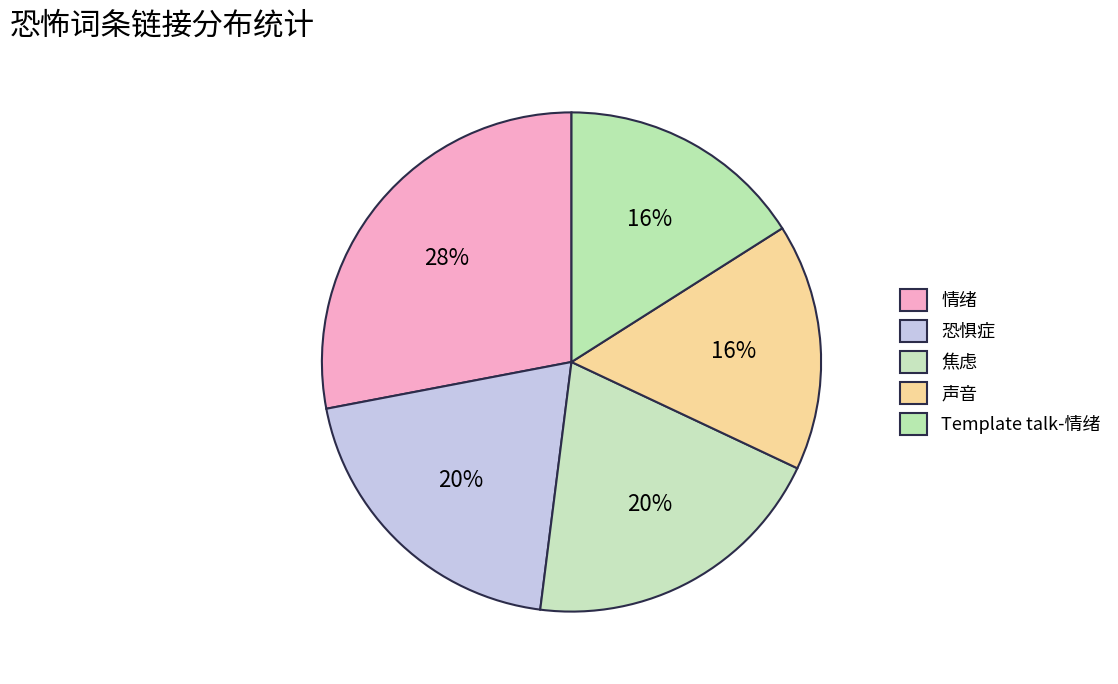

Which category has the biggest portion of the pie?

情绪